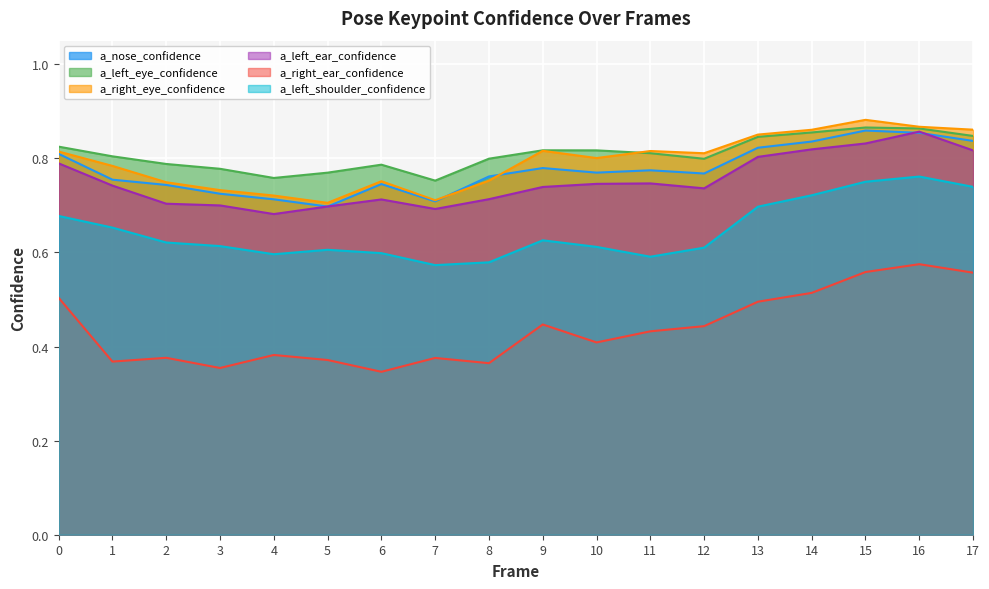

Where do a_right_eye_confidence and a_nose_confidence first cross each other?

7 and 8